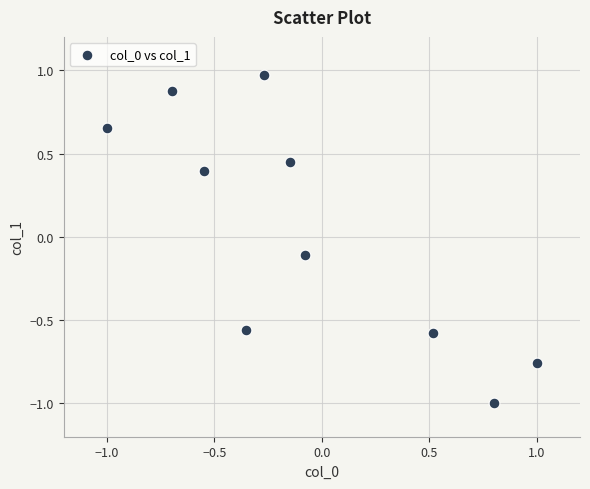

What is the range of Y values (max minus min)?

2.0